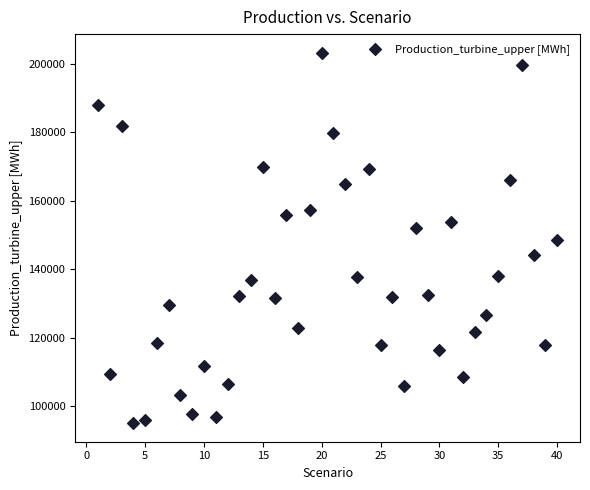

What is the range of Y values (max minus min)?

108328.2